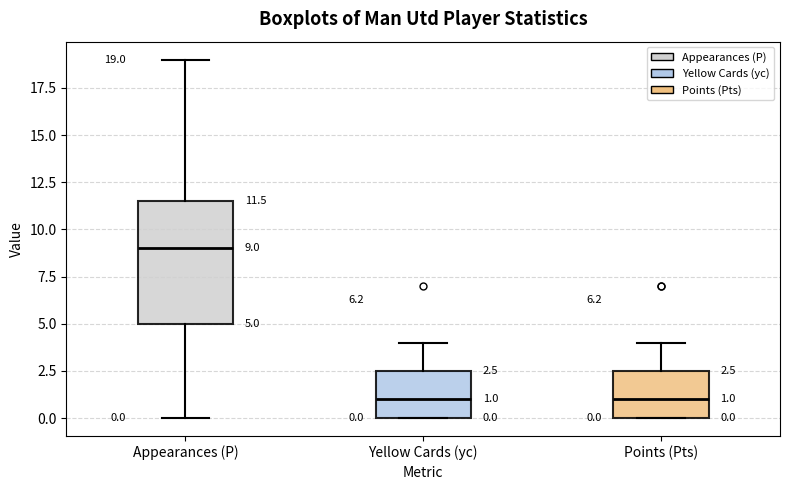

Which box is the tallest, from its lower edge to its upper edge?

Appearances (P)